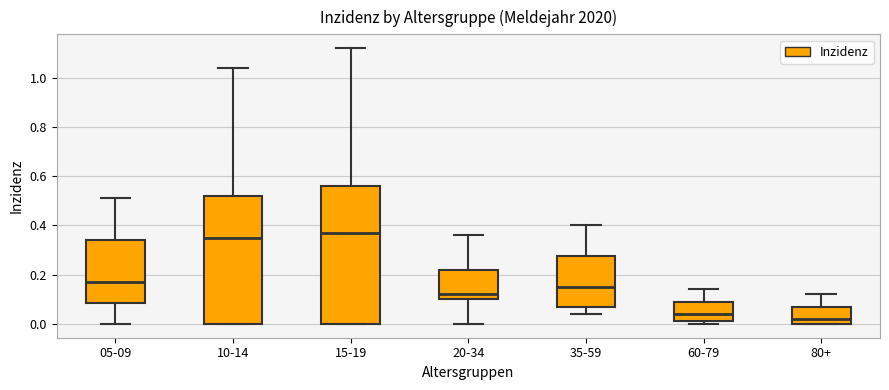

Comparing the boxes themselves (not the whiskers), which one is the tallest?

15-19